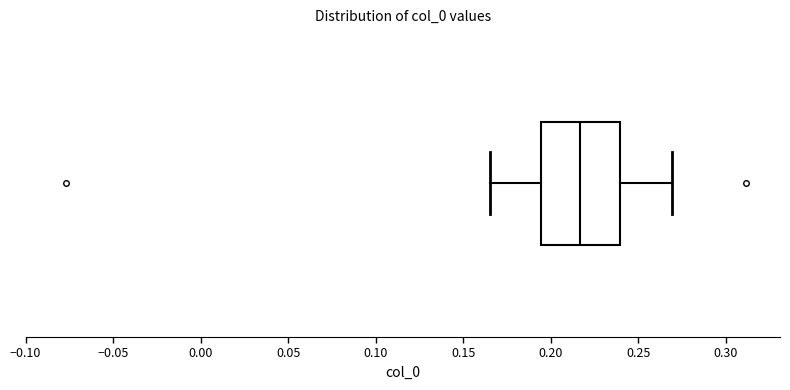

Transcribe this box plot: give where the median line is, the range the box spans, and where the two whiskers end, as read against the x-axis. The values are not printed on the chart, so give them approximately, as read against the axis.

median 0.215, box 0.195 to 0.240, whiskers 0.165 to 0.270